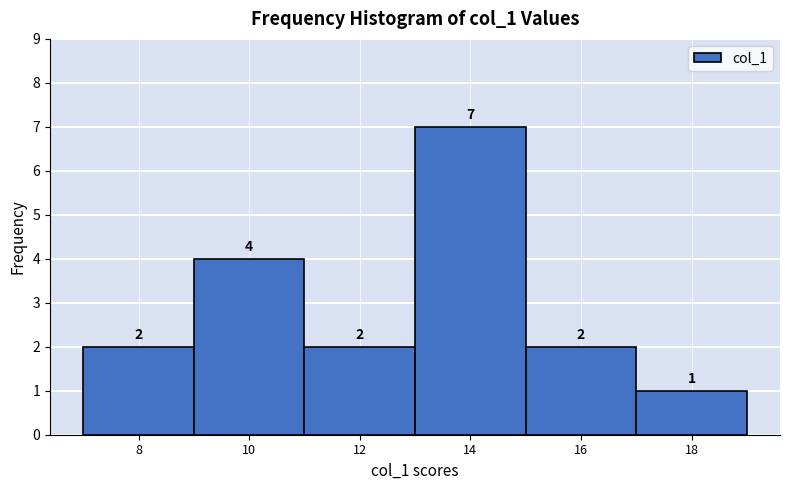

Reading left to right, what are all the values shown in this chart?

8=2	10=4	12=2	14=7	16=2	18=1